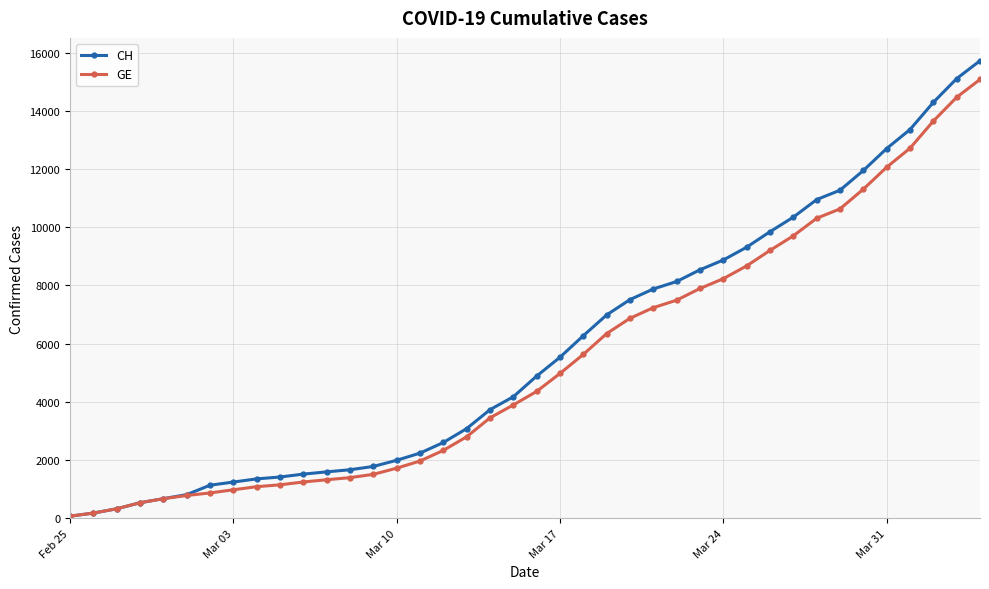

Which series has the widest spread of values?

CH